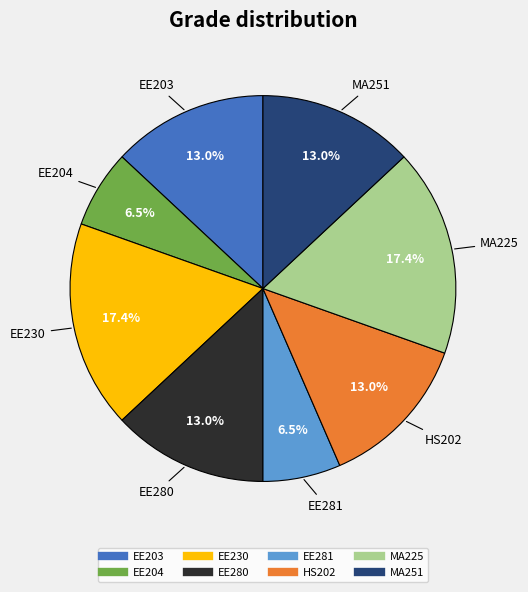

Is it true that HS202 is 13% of the pie?

True